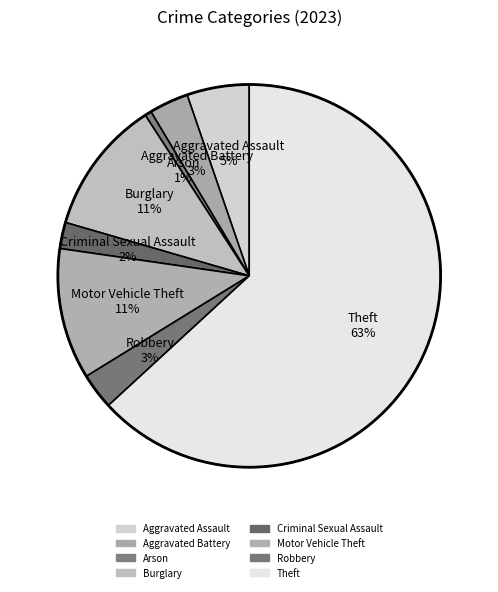

Which has a higher value, Criminal Sexual Assault or Aggravated Assault?

Aggravated Assault